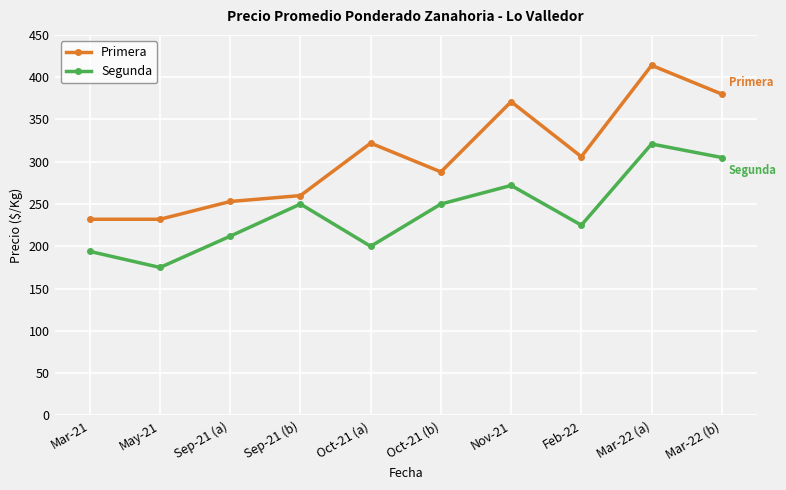

True or false: Segunda and Primera cross at least once.

False